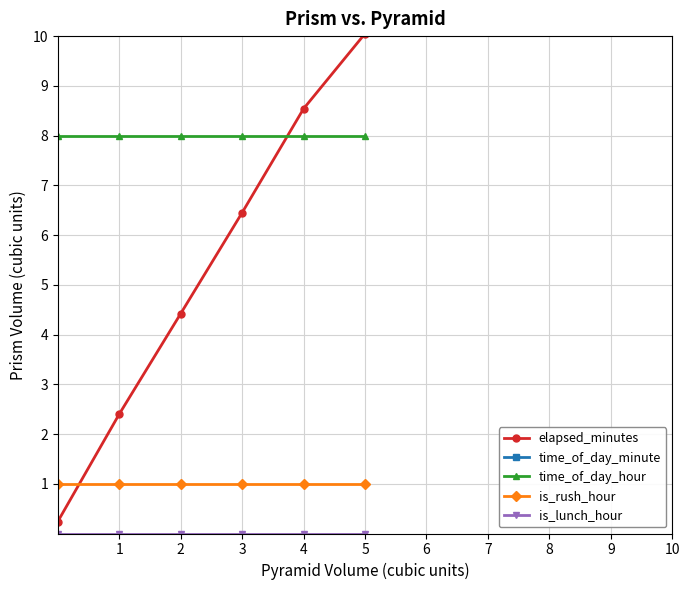

The is_rush_hour series shows 1.0 at 3. True or false?

True